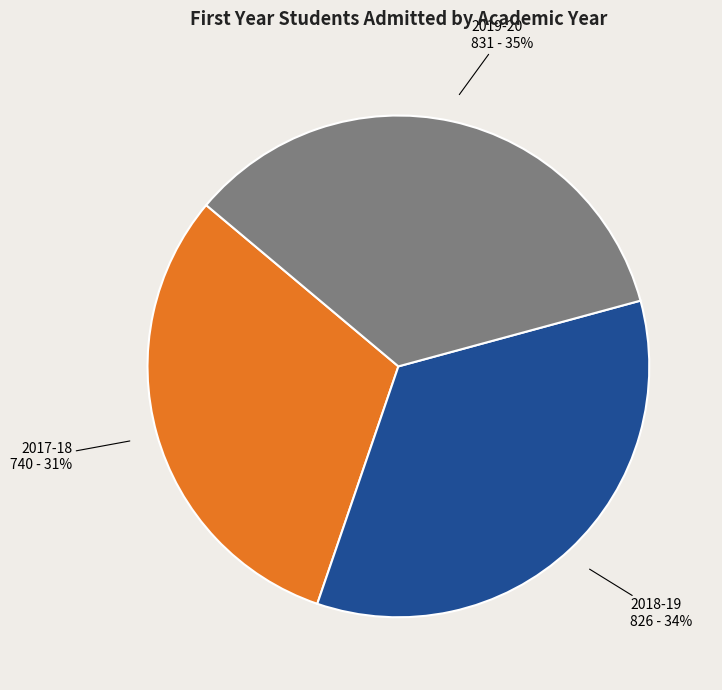

Does any single category account for the majority?

No